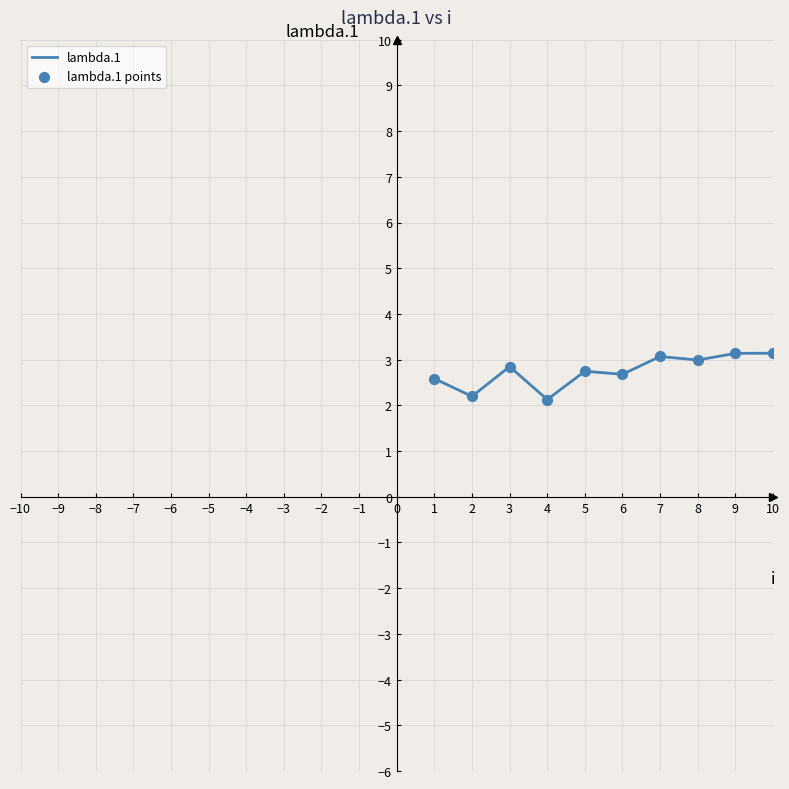

What is the difference between the maximum and minimum values?

1.0